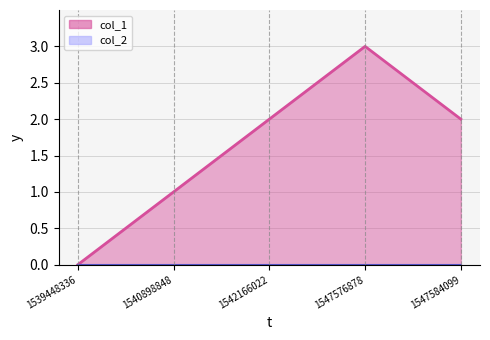

What is the change in value from 1539448336 to 1547576878?

+3